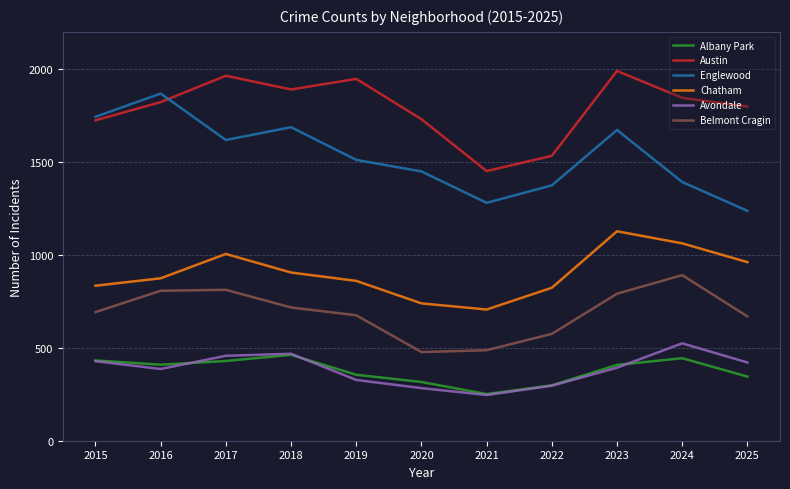

At which label is Englewood closest to 1552?

2019